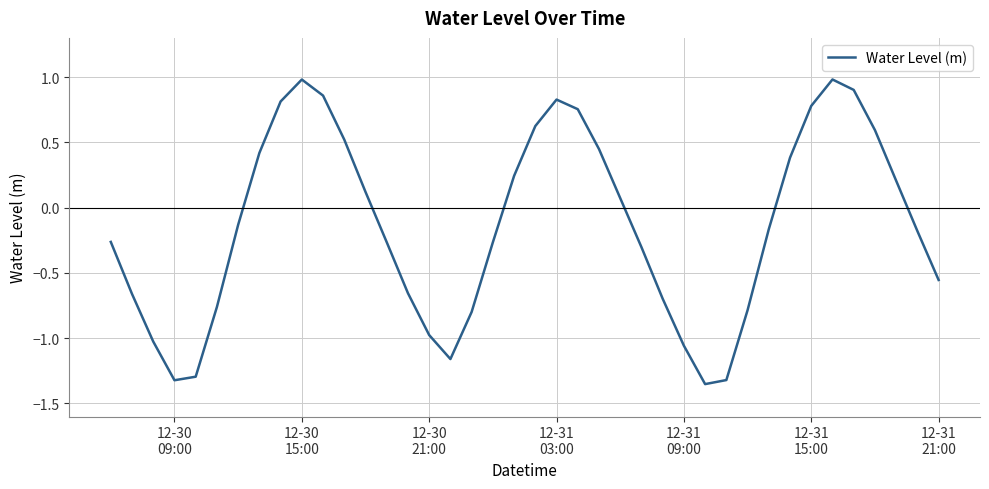

What is the maximum value shown in the chart?

1.0